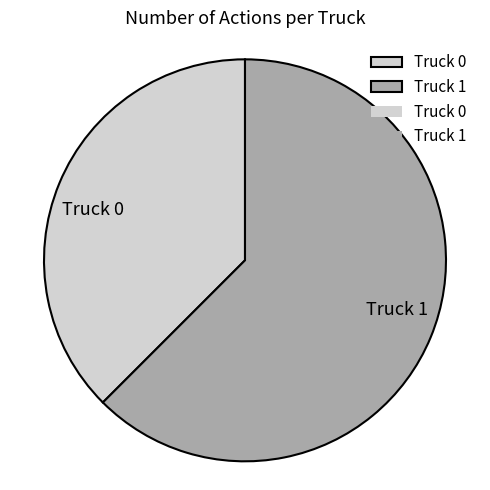

Rank the categories by value from highest to lowest.

Truck 1, Truck 0